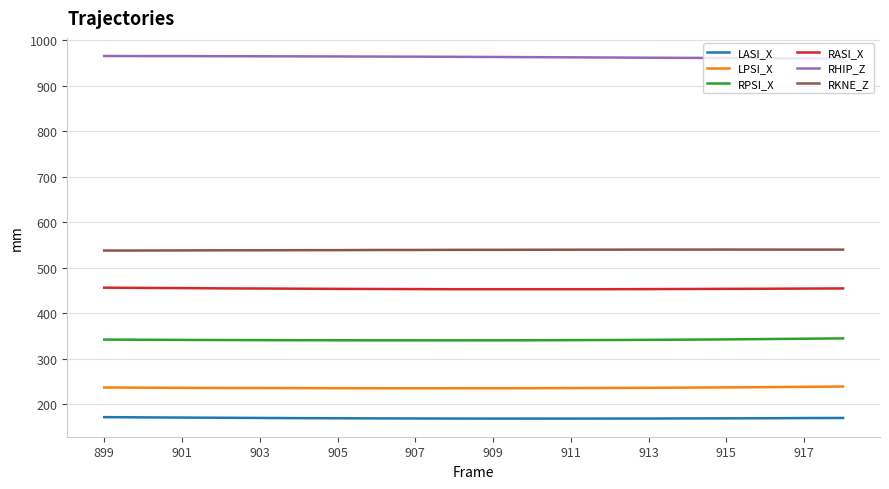

What is the lowest value of the LASI_X series?

168.7